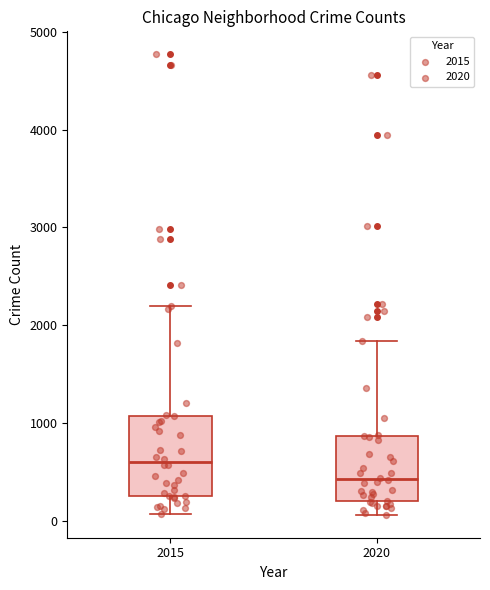

Which box has the highest median line?

2015